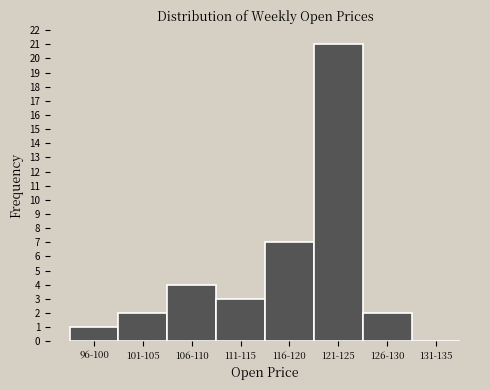

Reading left to right, extract all data points from this chart.

96-100=1	101-105=2	106-110=4	111-115=3	116-120=7	121-125=21	126-130=2	131-135=0